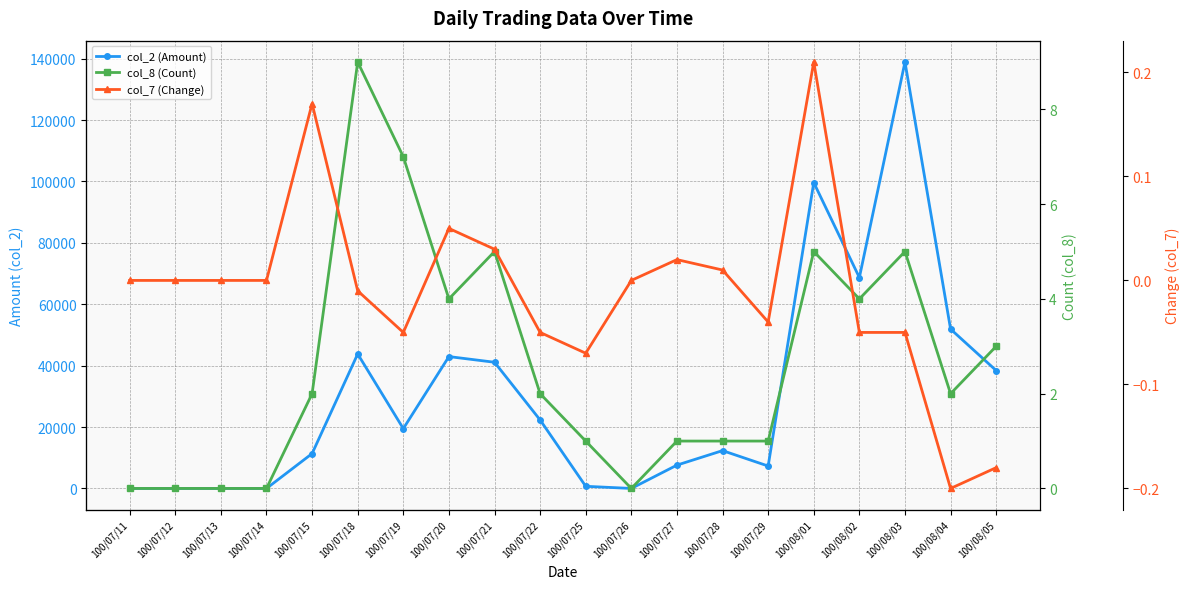

At which category does col_2 (Amount) reach its first local peak?

100/07/18